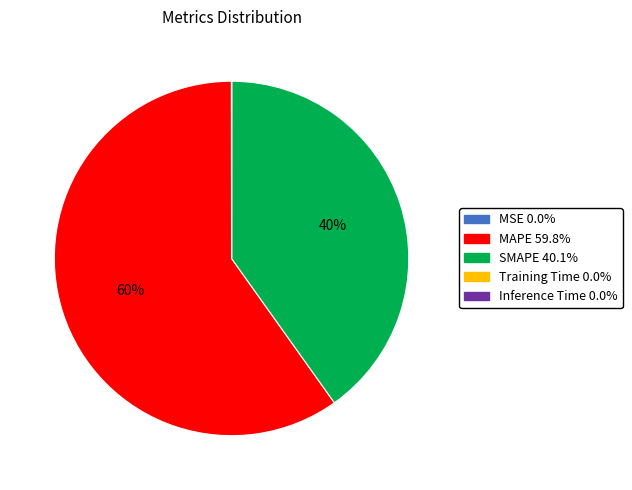

To the nearest percent, what is the difference between the largest and smallest slice percentages?

60%